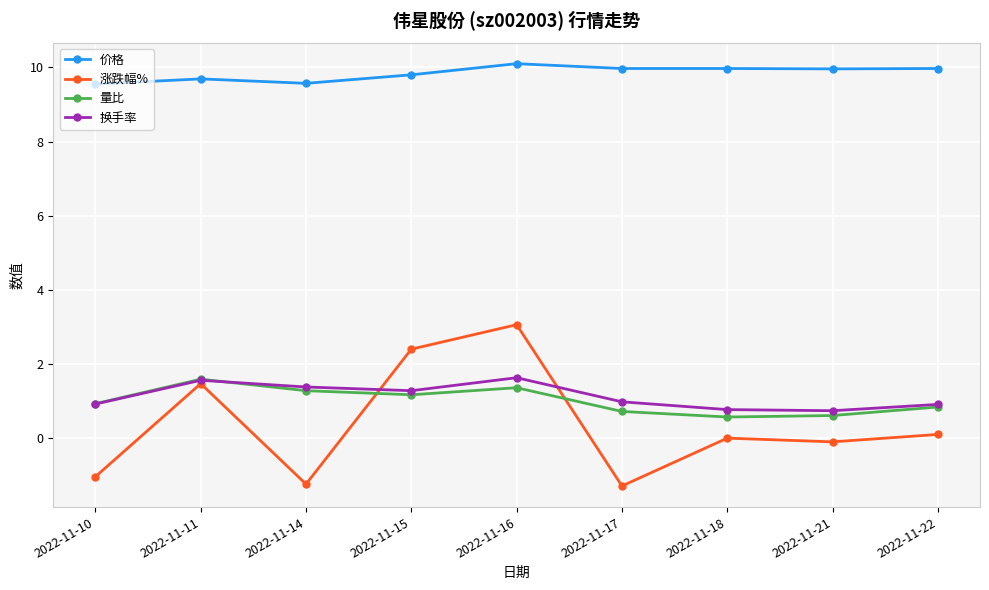

What is the difference between the 价格 values at 2022-11-15 and 2022-11-18?

0.2